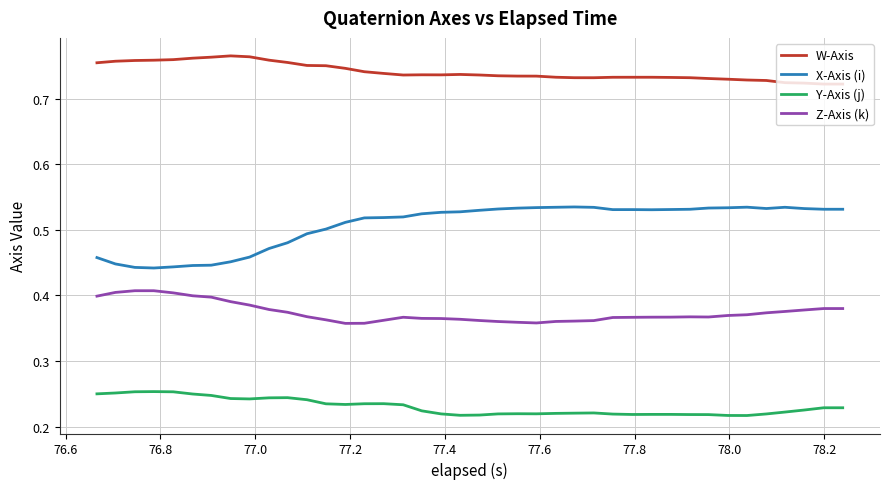

List the series in order of their overall mean, lowest first.

Y-Axis (j), Z-Axis (k), X-Axis (i), W-Axis